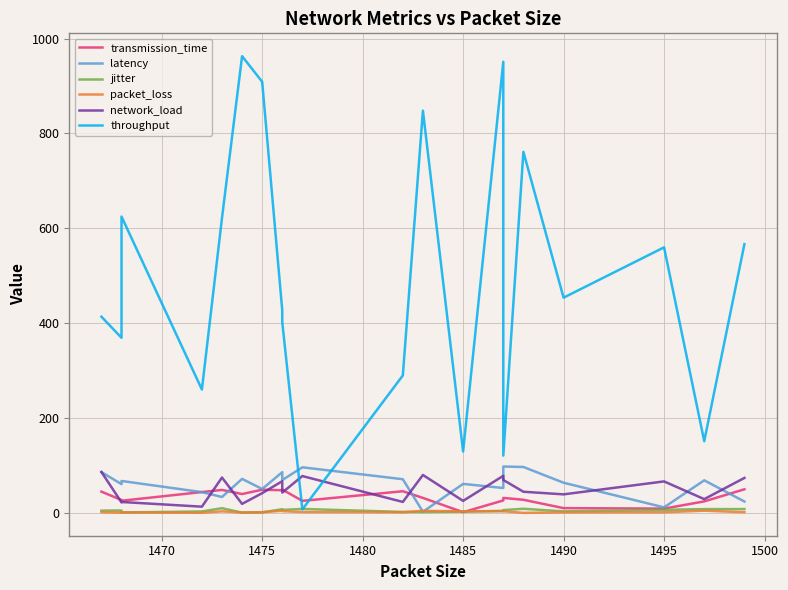

At which label does packet_loss reach its minimum?

1485